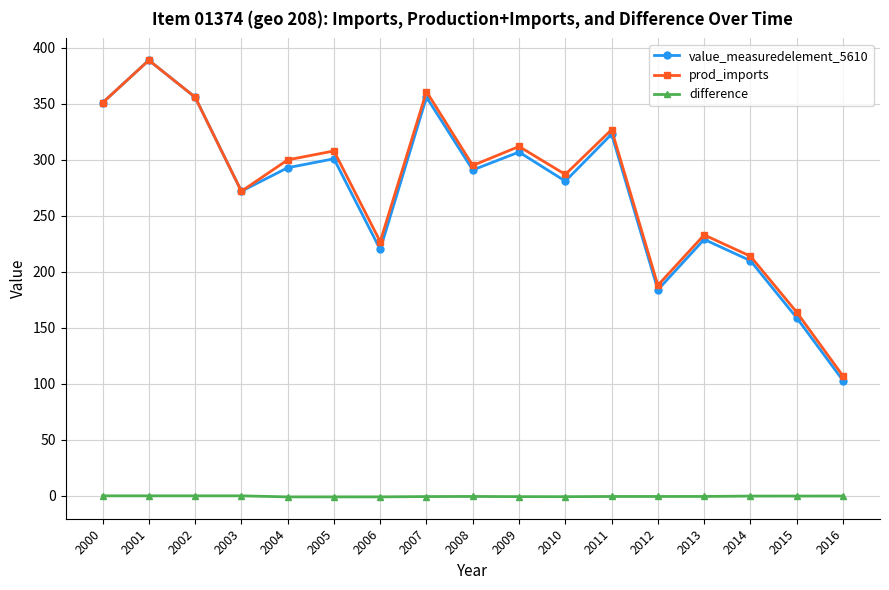

What are all the series names shown in the legend?

value_measuredelement_5610, prod_imports, difference